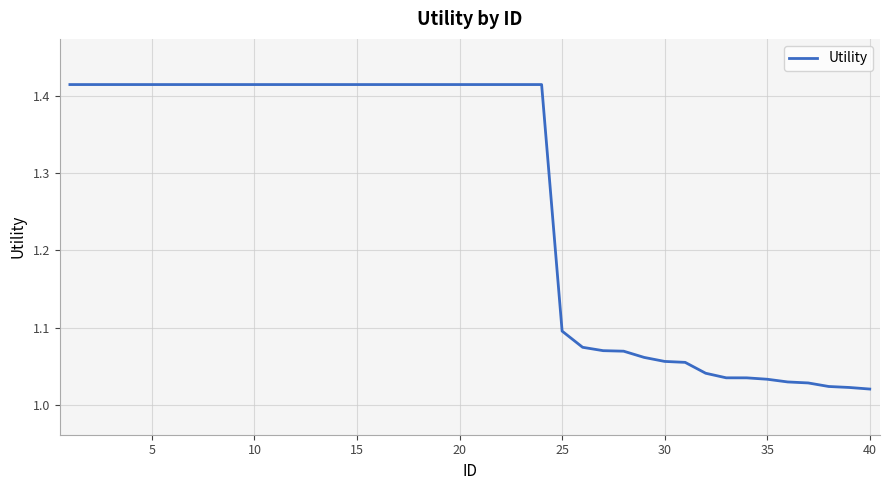

How many lines are shown in the chart?

1